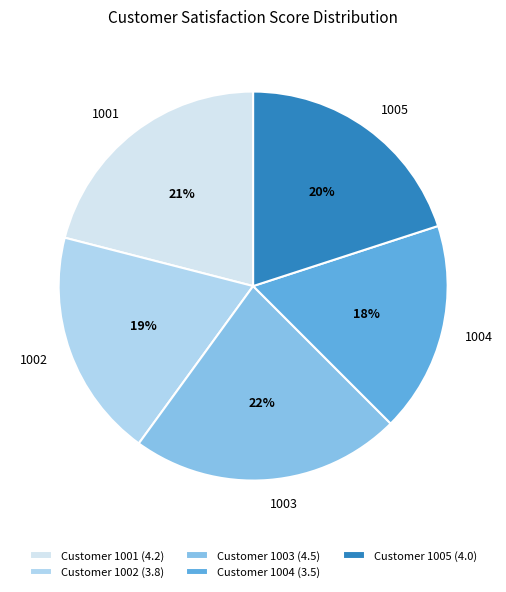

What is the ratio of the value at Customer 1003 (4.5) to the value at Customer 1005 (4.0)?

1.1